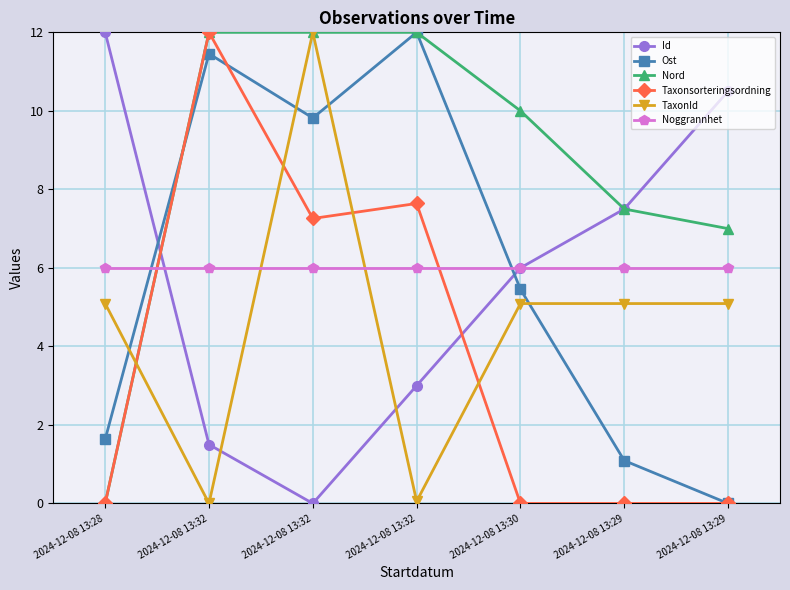

After their last crossing, which series has the higher values: Noggrannhet or Ost?

Noggrannhet